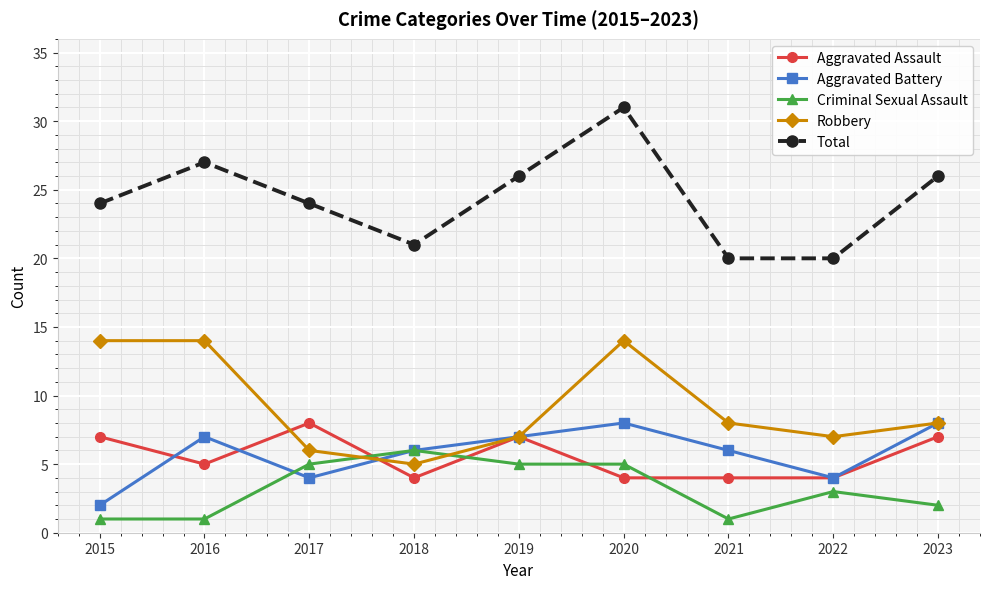

Between 2020 and 2021, which series saw the biggest shift?

Total